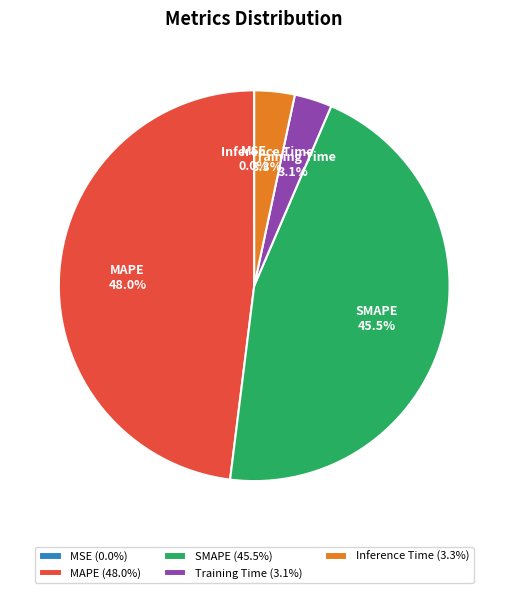

Is there a majority slice in this chart?

No